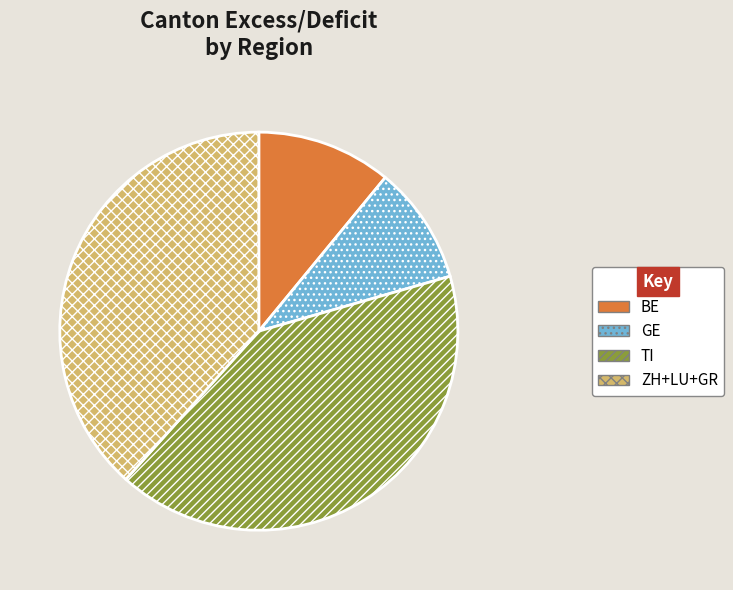

Which category has the biggest portion of the pie?

TI